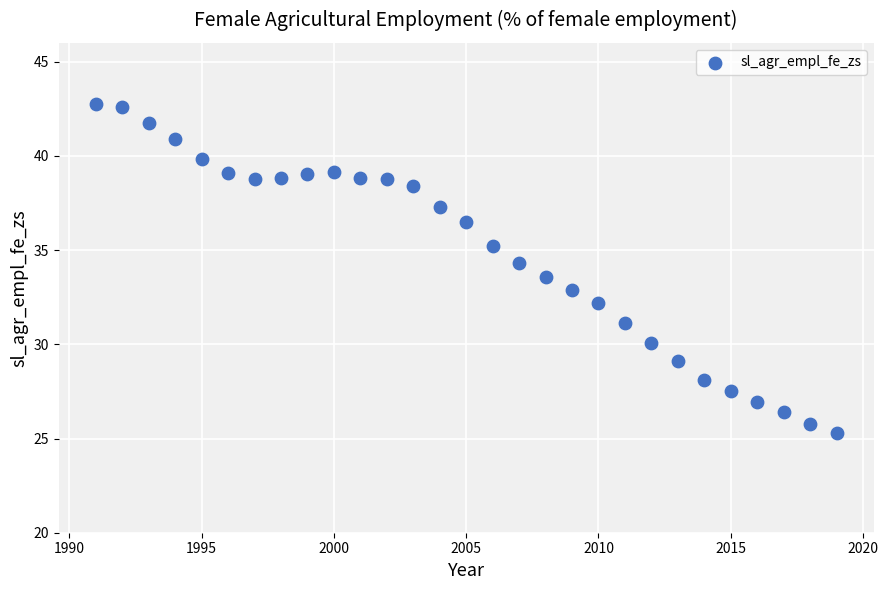

What is the range of Y values (max minus min)?

17.5